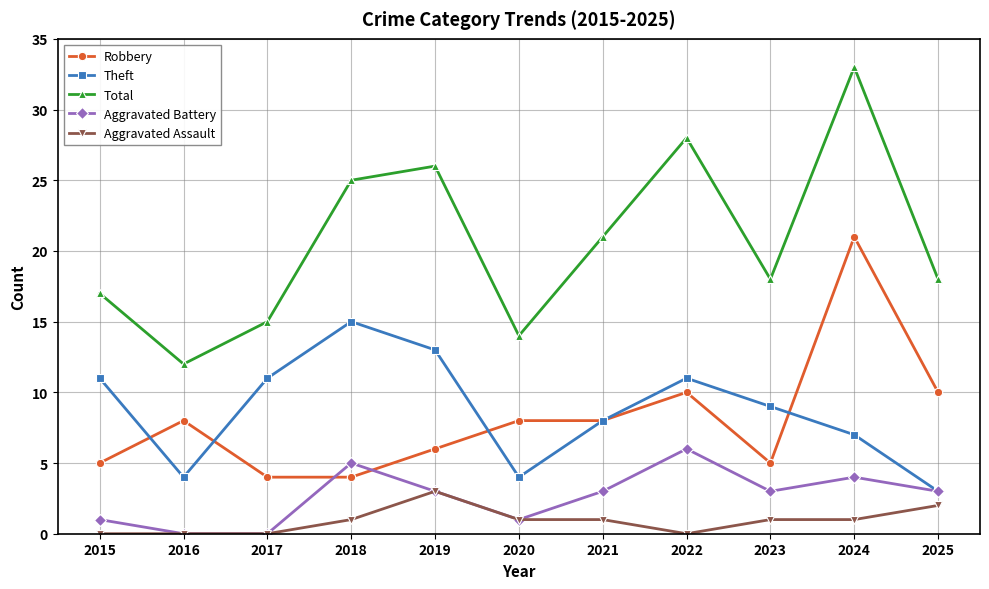

True or false: Total and Theft intersect in this chart.

False